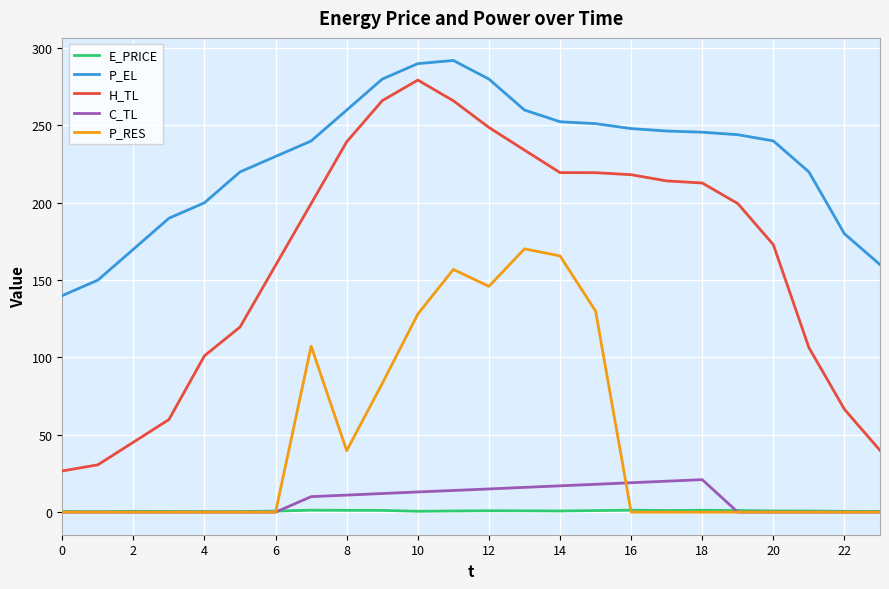

Which series has the largest range (max minus min)?

H_TL